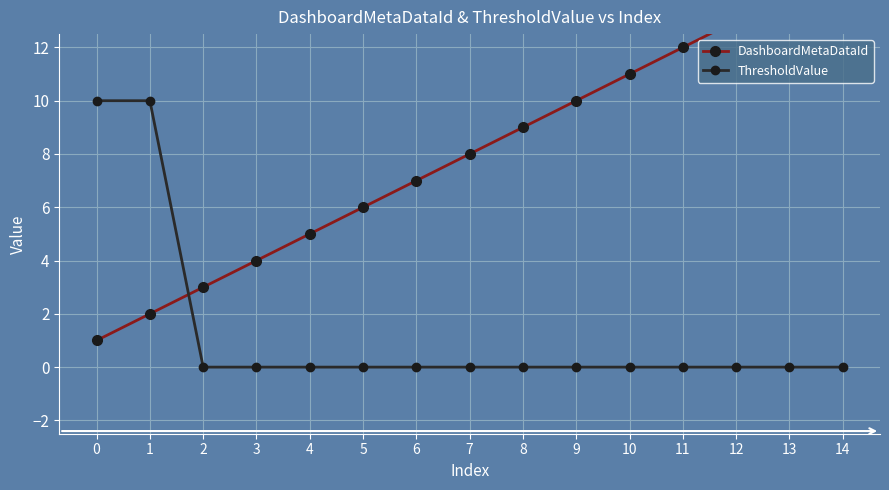

What is the sum of the ThresholdValue values at 9 and 1?

10